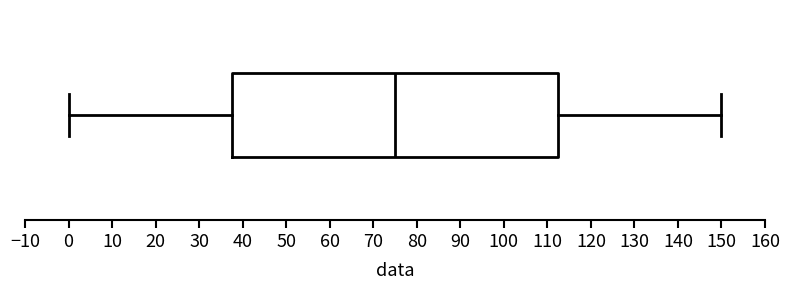

Transcribe this box plot: give where the median line is, the range the box spans, and where the two whiskers end, as read against the x-axis. The values are not printed on the chart, so give them approximately, as read against the axis.

median 75, box 38 to 113, whiskers 0 to 150